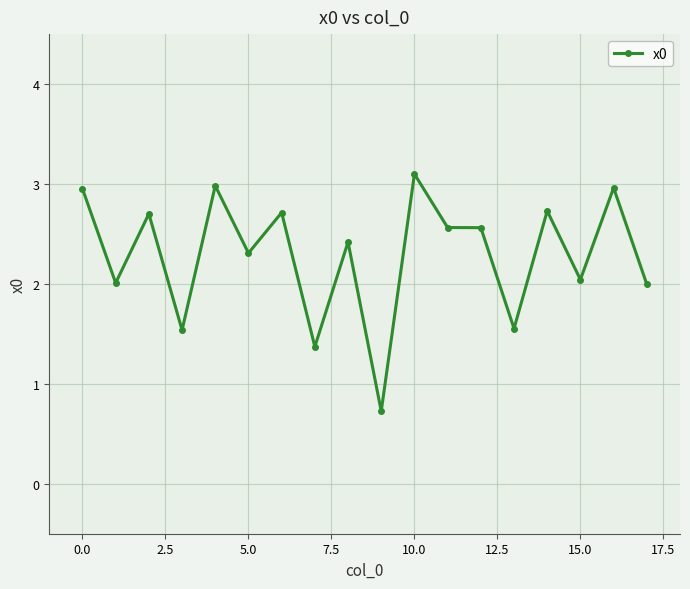

What is the smallest value displayed?

0.7